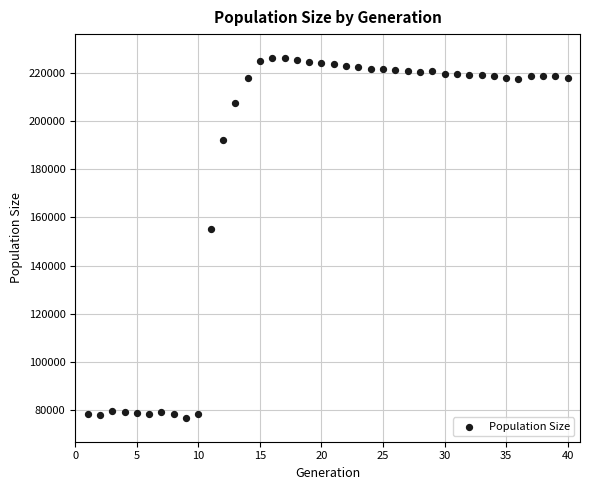

What Y value in the scatter plot is closest to 151497?

155106